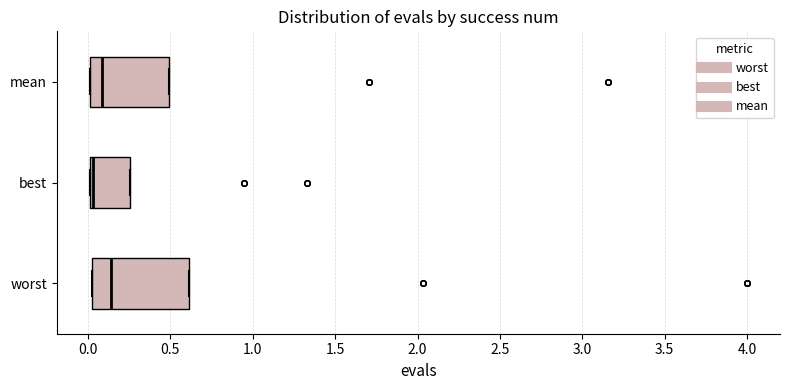

Where does the median line of the box for best sit on the x-axis? The values are not printed on the chart, so give them approximately, as read against the axis.

0.05